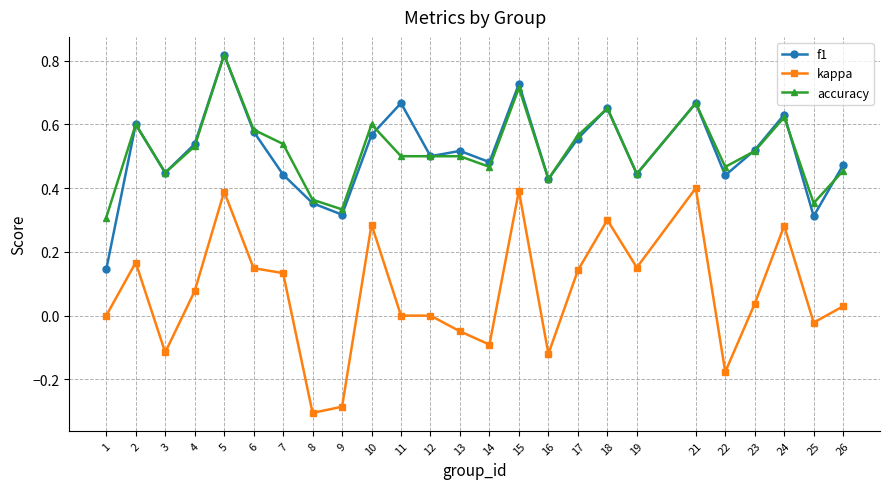

Which series has the widest spread of values?

kappa